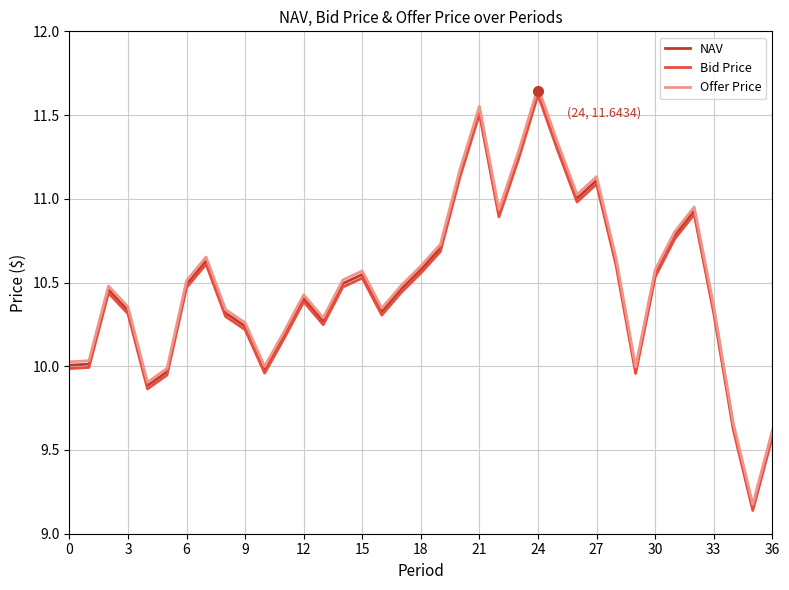

True or false: Offer Price and Bid Price intersect in this chart.

False